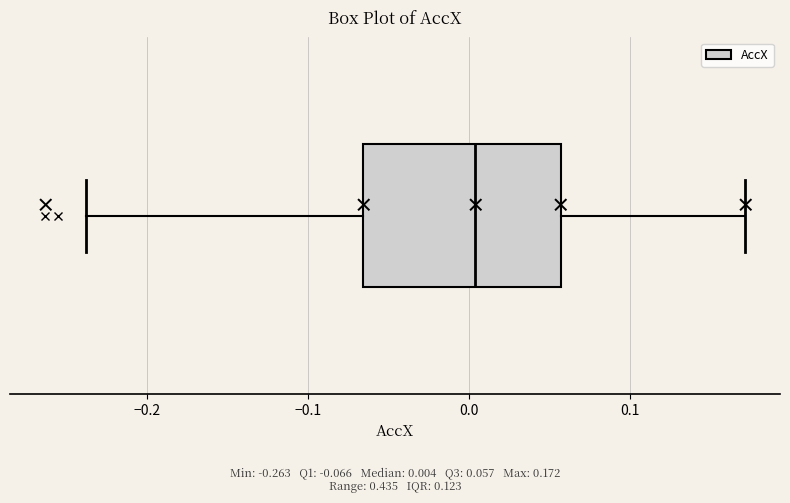

Where is the right edge of the box on the x-axis? The values are not printed on the chart, so give them approximately, as read against the axis.

0.06